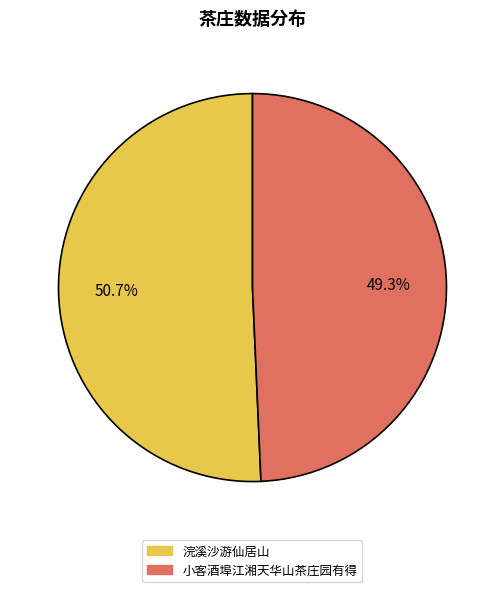

Does any single category account for the majority?

Yes